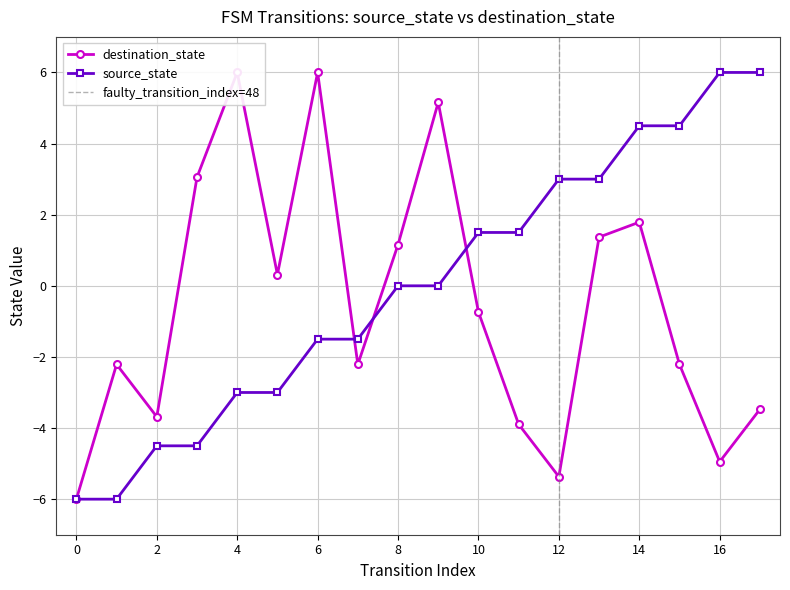

Between which two adjacent categories do destination_state and source_state first intersect?

6 and 7